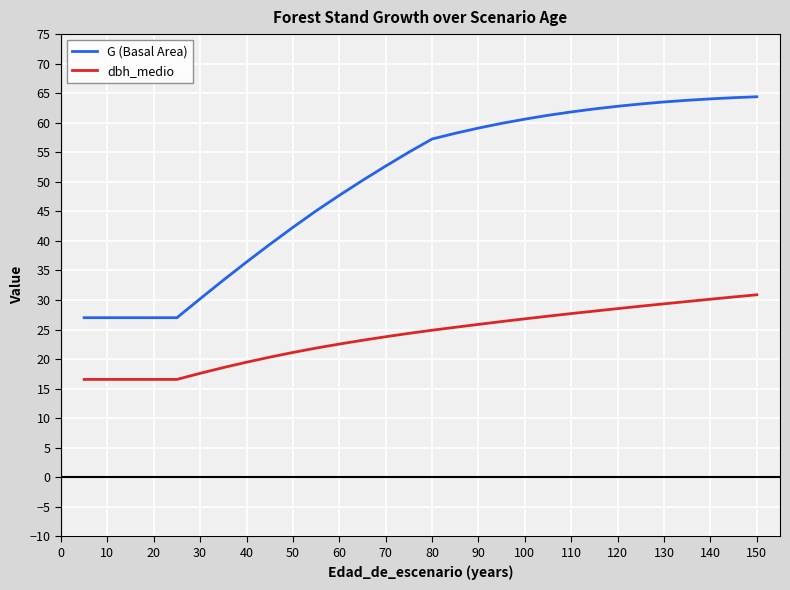

Which series has the widest spread of values?

G (Basal Area)